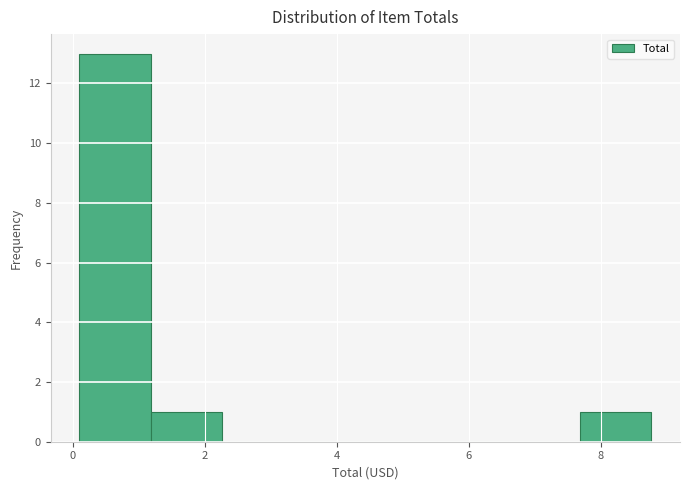

Reading left to right, list every bar in this chart as the range it spans on the x-axis followed by its height. Neither the bar edges nor the heights are printed on the chart, so give them approximately, as read against the axes.

0.2 to 1.2: 13
1.2 to 2.2: 1
2.2 to 3.4: 0
3.4 to 4.4: 0
4.4 to 5.6: 0
5.6 to 6.6: 0
6.6 to 7.6: 0
7.6 to 8.8: 1